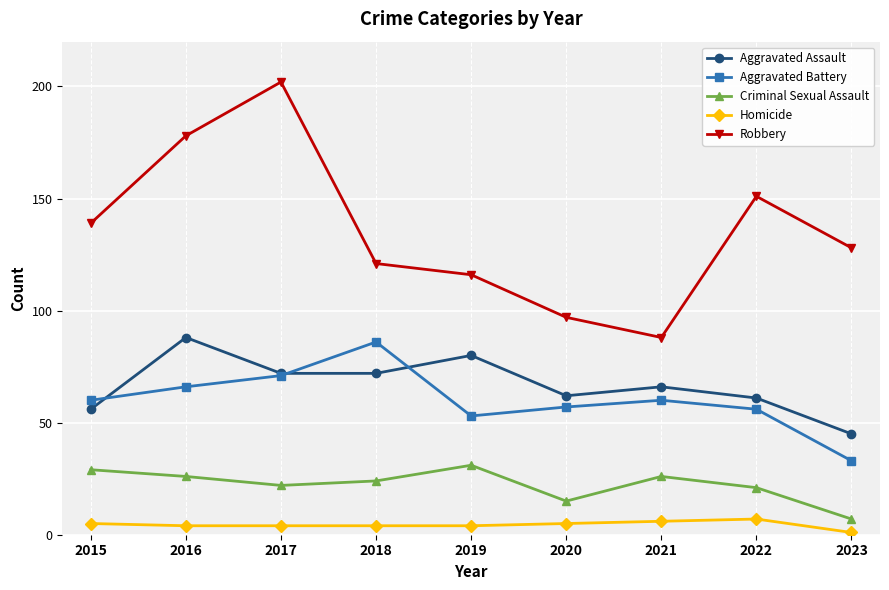

Which series has the largest total across all categories?

Robbery